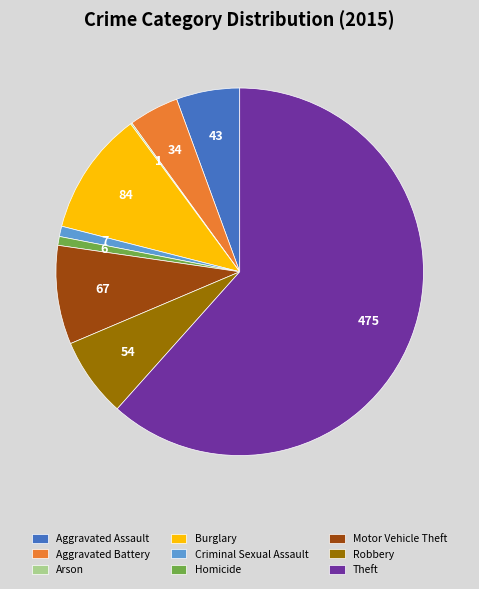

True or false: Robbery accounts for 7% of the total.

True